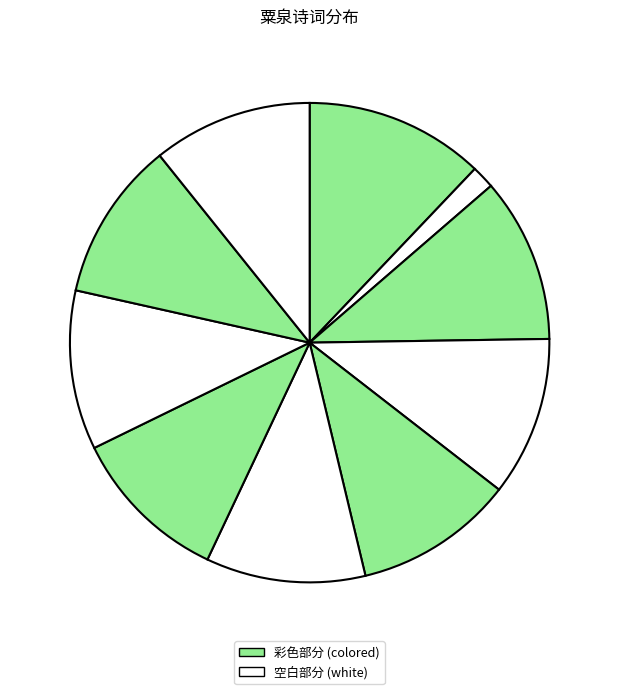

Count the number of slices in the pie.

10